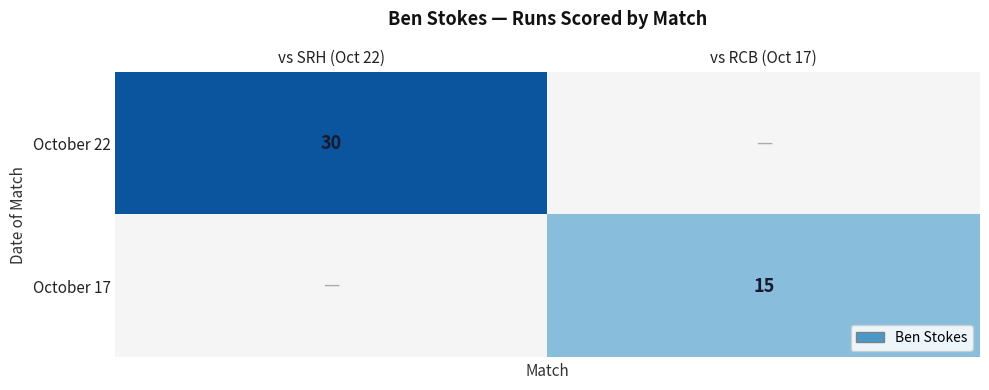

The October 17 series shows 15 at vs RCB (Oct 17). True or false?

True